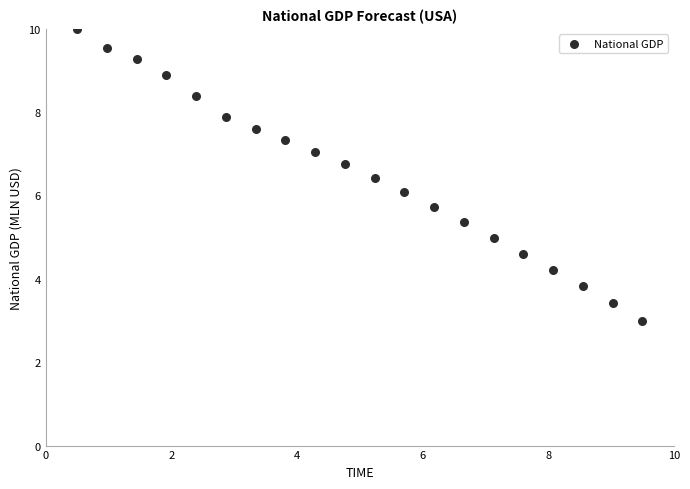

What is the range of Y values (max minus min)?

7.0